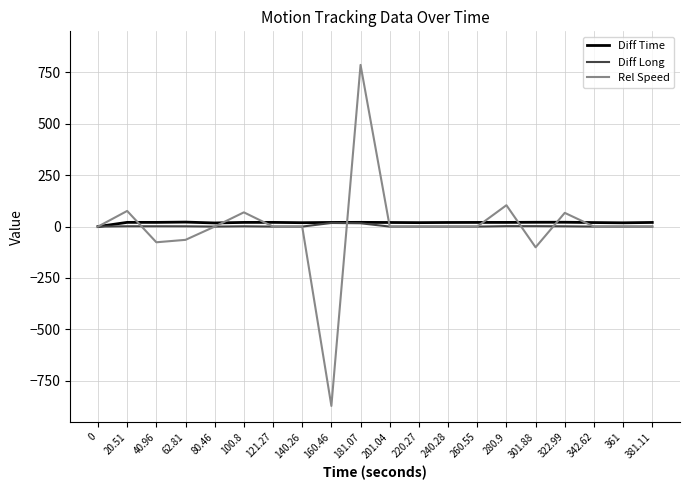

Which category has the highest value across all series?

181.07